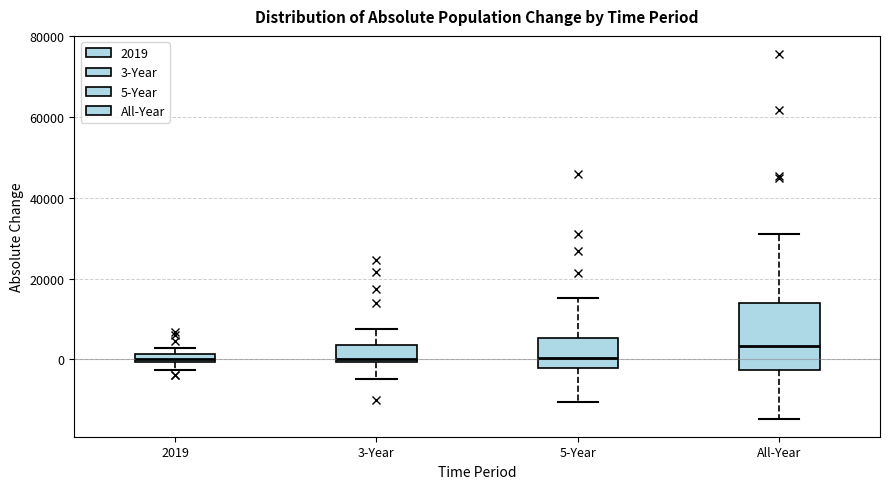

Where does the upper whisker of the box for 5-Year end on the y-axis? The values are not printed on the chart, so give them approximately, as read against the axis.

16000